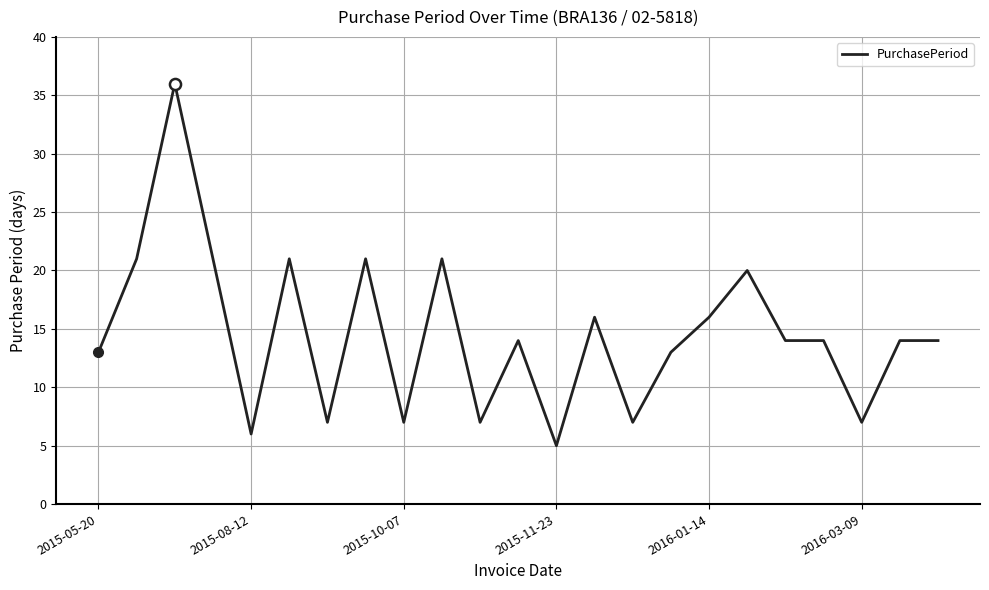

True or false: there are more than 1 points higher than both neighbors.

True